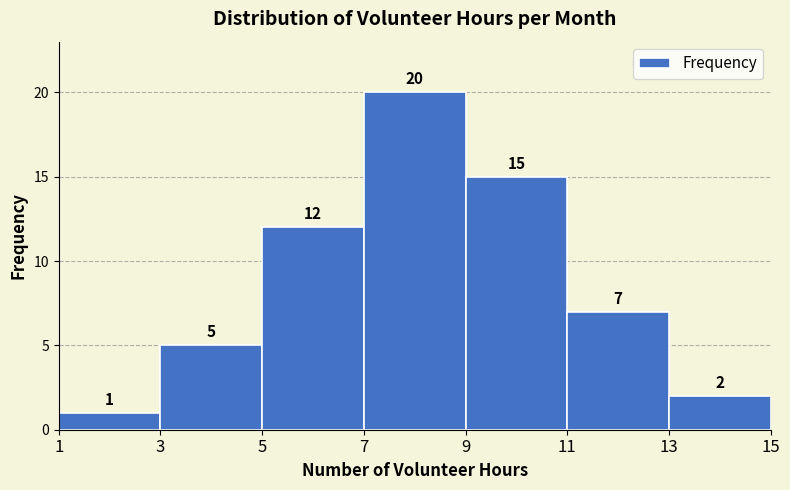

Reading left to right, list every bar in this chart as the range it spans on the x-axis followed by its height.

1 to 3: 1
3 to 5: 5
5 to 7: 12
7 to 9: 20
9 to 11: 15
11 to 13: 7
13 to 15: 2